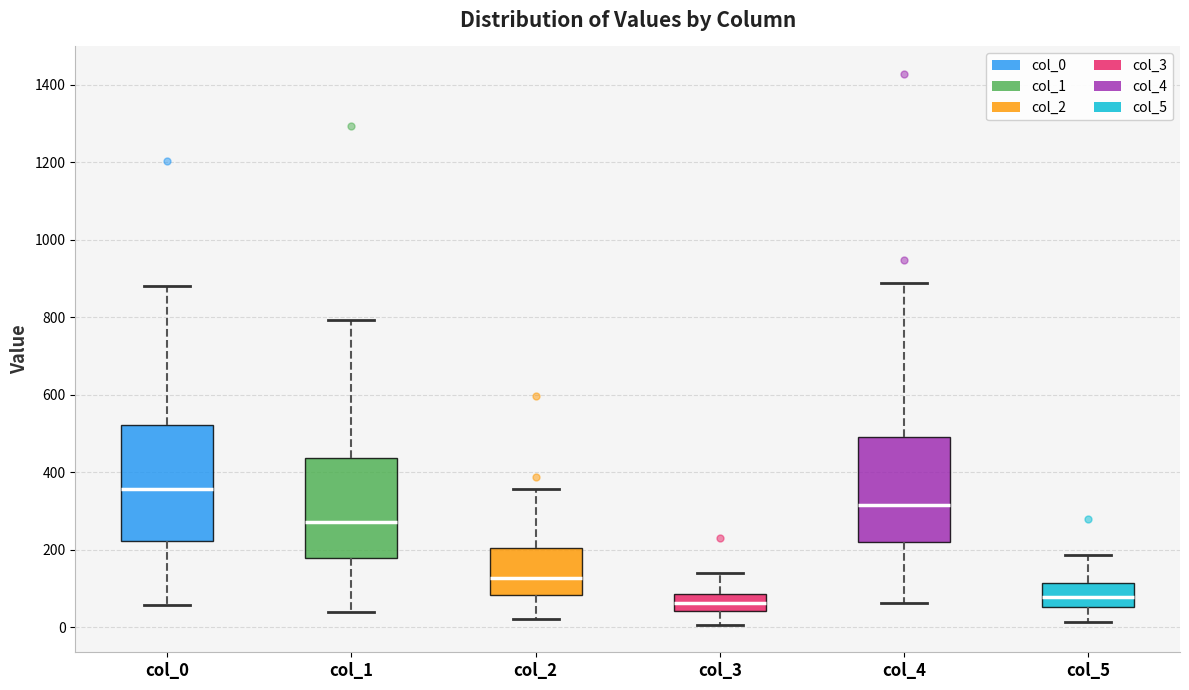

Where does the median line of the box for col_2 sit on the y-axis? The values are not printed on the chart, so give them approximately, as read against the axis.

120